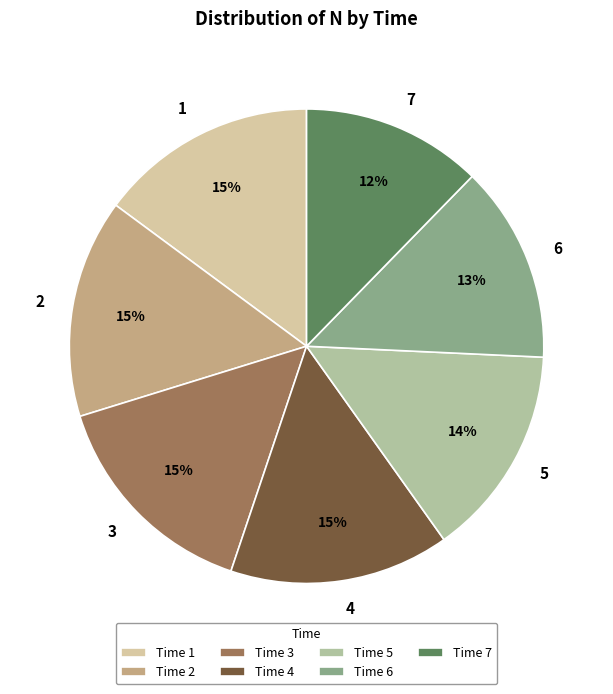

Which category has the smallest portion of the pie?

7